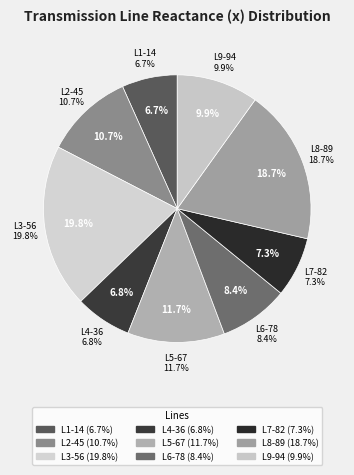

What portion of the pie excludes L4-36?

93.2%